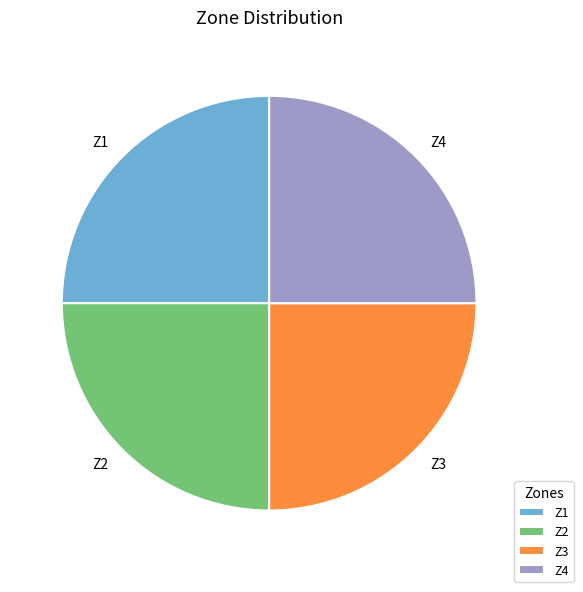

True or false: Z2 accounts for 37% of the total.

False